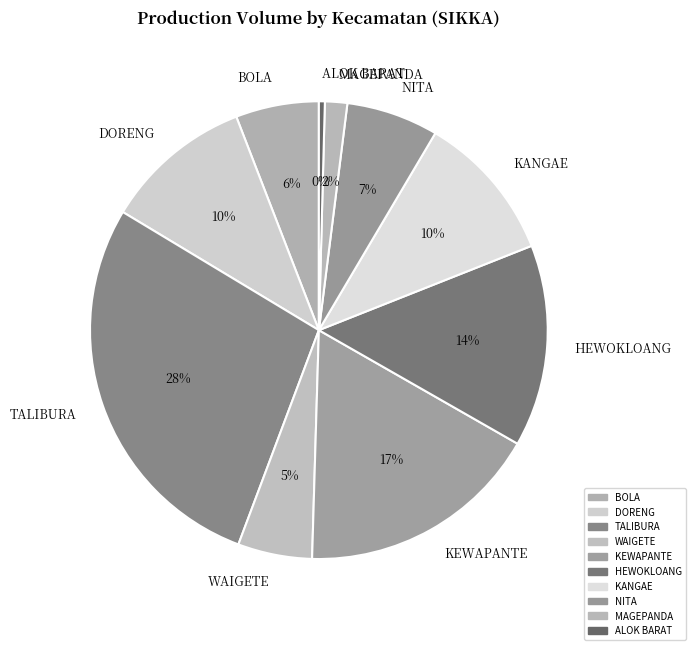

Which category has the biggest portion of the pie?

TALIBURA